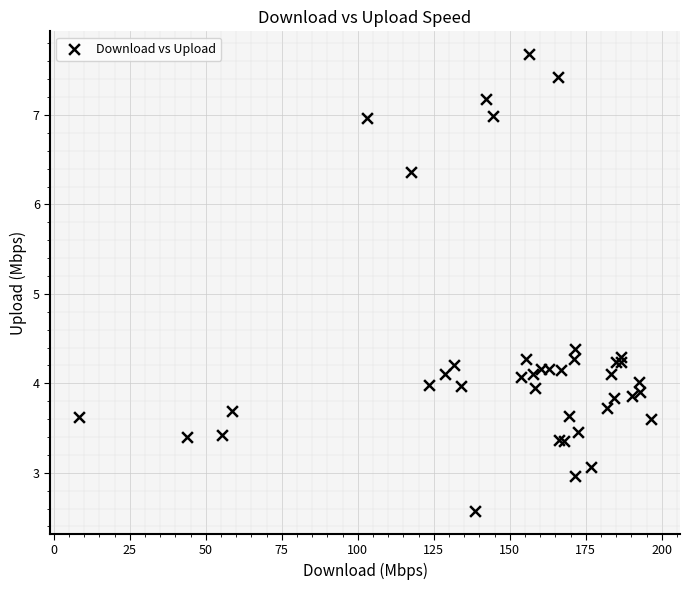

What Y value in the scatter plot is closest to 5?

4.4